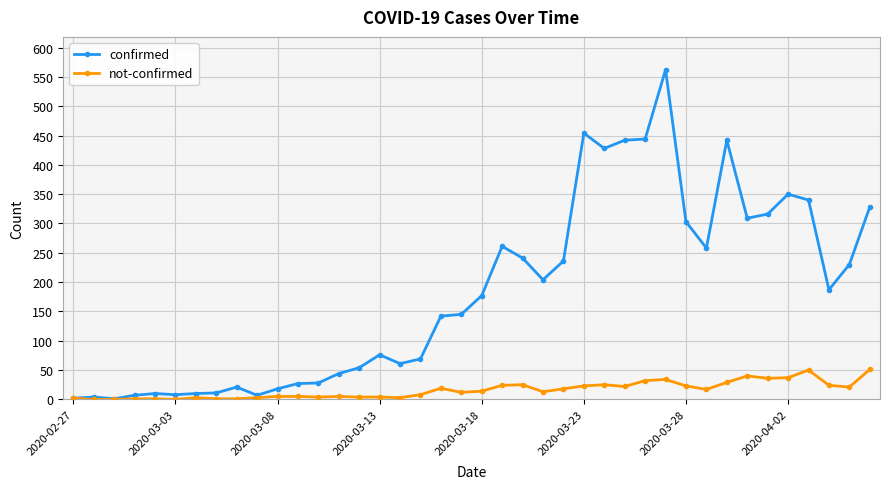

Which series has the largest total across all categories?

confirmed